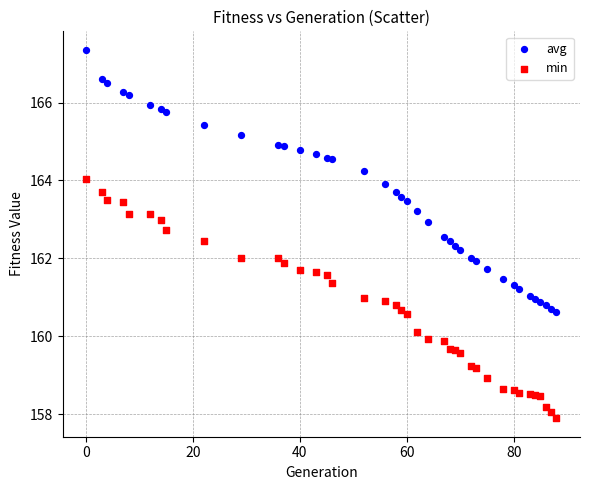

Across all data points, what is the range of Y values (max minus min)?

9.5